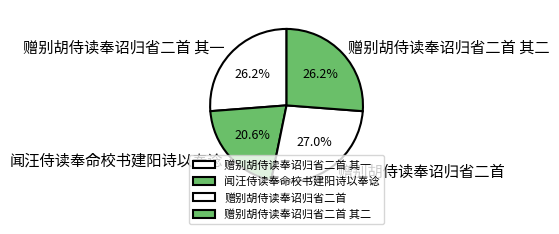

Is the sum of 赠别胡侍读奉诏归省二首 其二 and 赠别胡侍读奉诏归省二首 其一 greater than half?

Yes